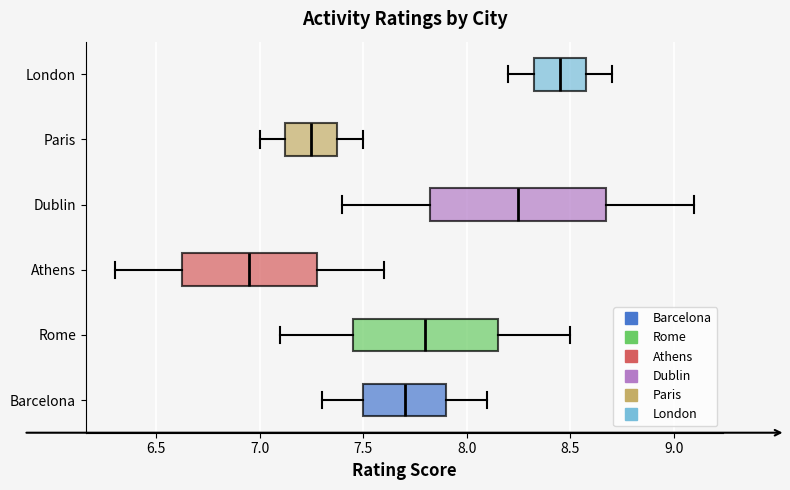

Reading bottom to top, transcribe this box plot: for each box, give where its median line is, the range the box spans, and where its two whiskers end, as read against the x-axis. The values are not printed on the chart, so give them approximately, as read against the axis.

Barcelona: median 7.70, box 7.50 to 7.90, whiskers 7.30 to 8.10
Rome: median 7.80, box 7.45 to 8.15, whiskers 7.10 to 8.50
Athens: median 6.95, box 6.65 to 7.30, whiskers 6.30 to 7.60
Dublin: median 8.25, box 7.85 to 8.70, whiskers 7.40 to 9.10
Paris: median 7.25, box 7.15 to 7.40, whiskers 7.00 to 7.50
London: median 8.45, box 8.35 to 8.60, whiskers 8.20 to 8.70